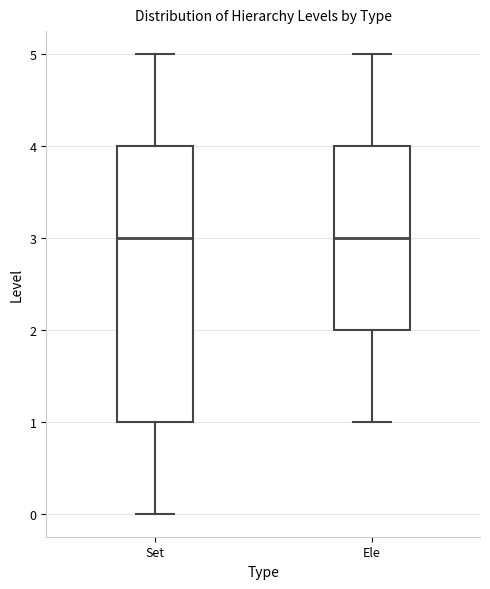

Reading left to right, transcribe this box plot: for each box, give where its median line is, the range the box spans, and where its two whiskers end, as read against the y-axis. The values are not printed on the chart, so give them approximately, as read against the axis.

Set: median 3, box 1 to 4, whiskers 0 to 5
Ele: median 3, box 2 to 4, whiskers 1 to 5